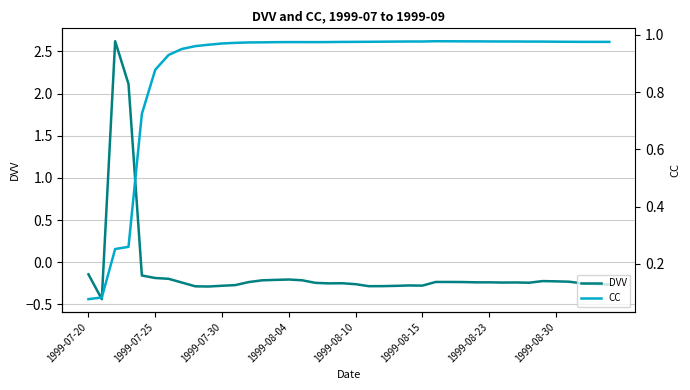

What is the difference between the maximum and minimum values in the CC series?

0.9